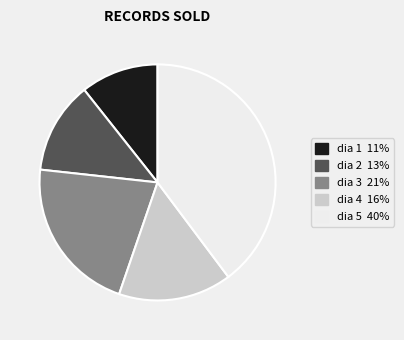

Is there any slice that represents more than half of the pie?

No